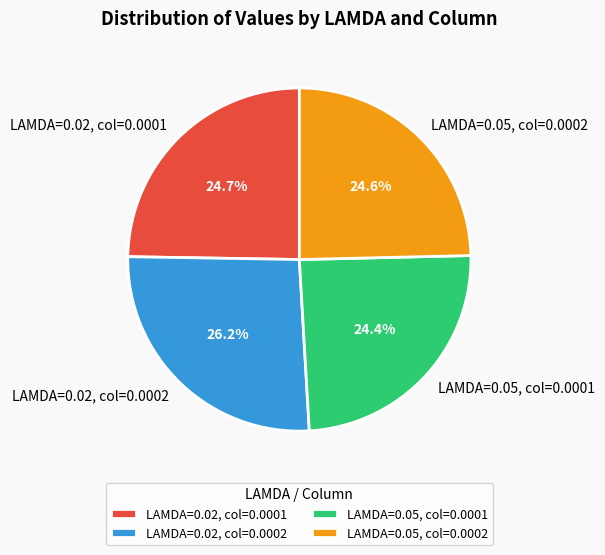

Count the number of slices in the pie.

4